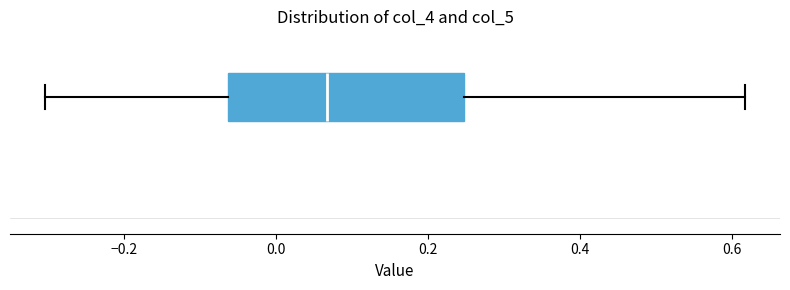

Where does the median line of the box sit on the x-axis? The values are not printed on the chart, so give them approximately, as read against the axis.

0.06